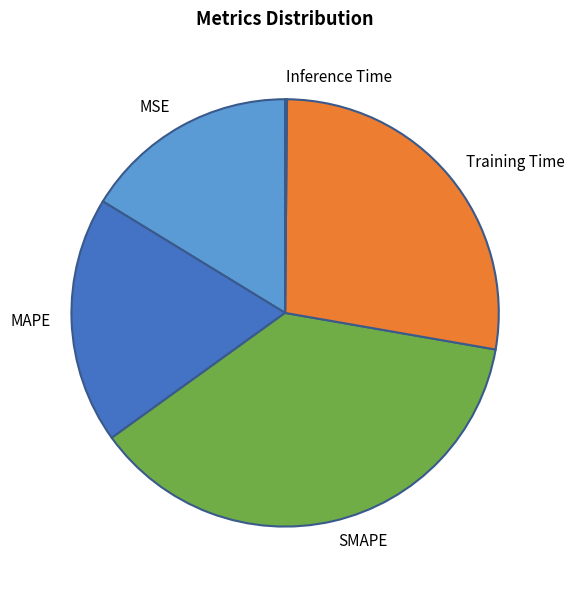

Combined, do Training Time and MSE account for over 50%?

No